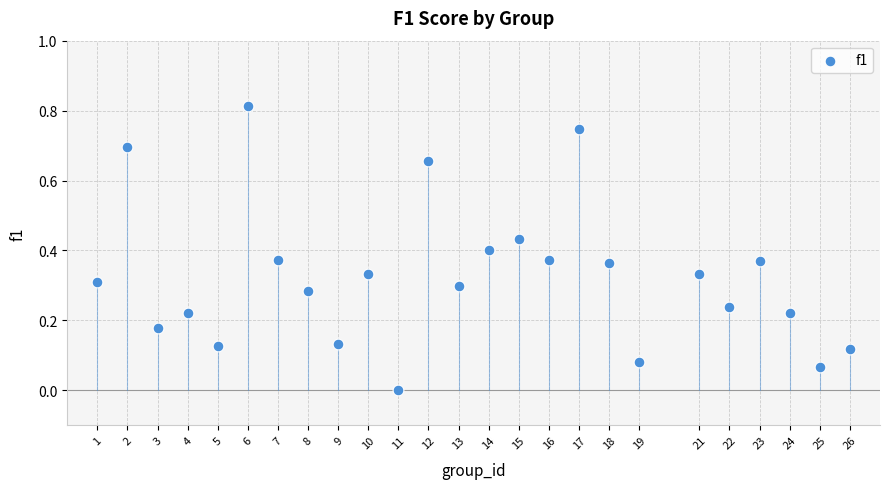

What is the range of X values (max minus min)?

25.0